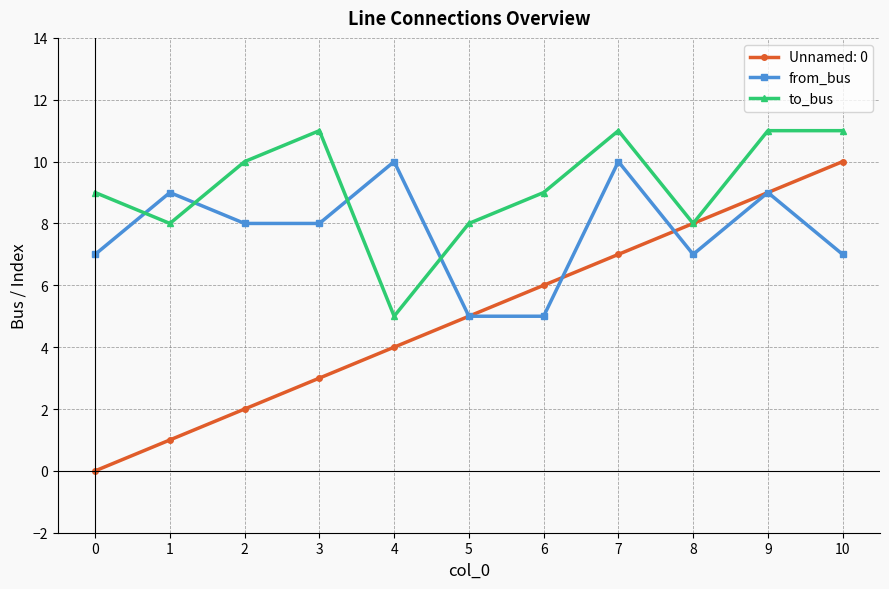

What is the value of the to_bus point at the 1st from the left?

9